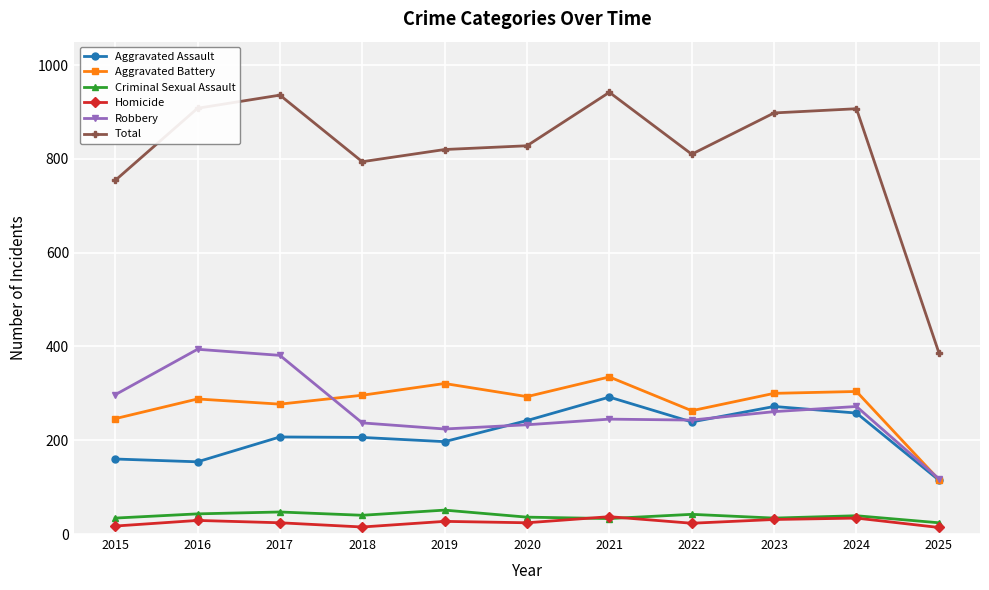

At how many categories does at least one series exceed 412?

10